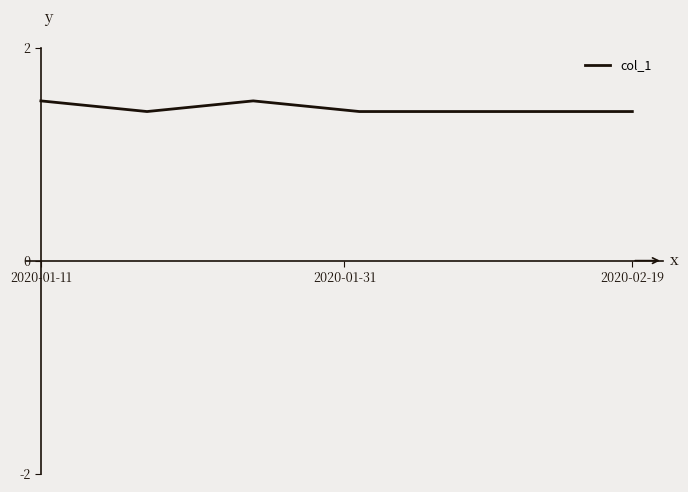

What is the greatest value displayed?

1.5